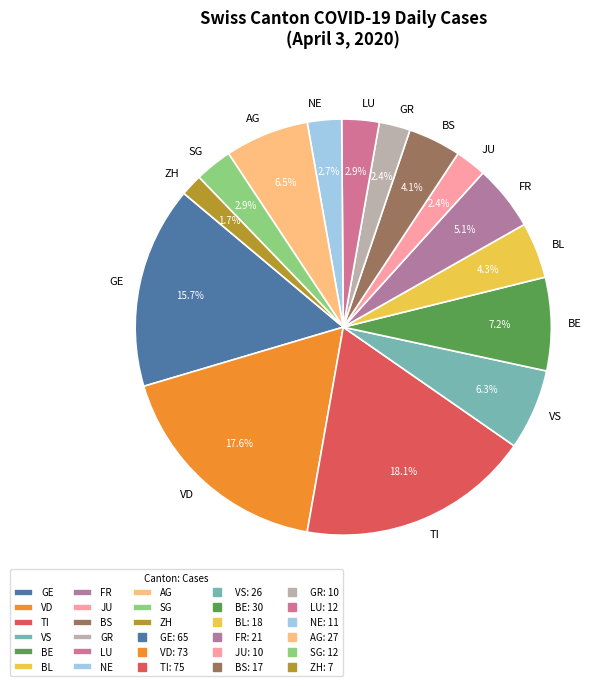

How many slices are in this pie chart?

15